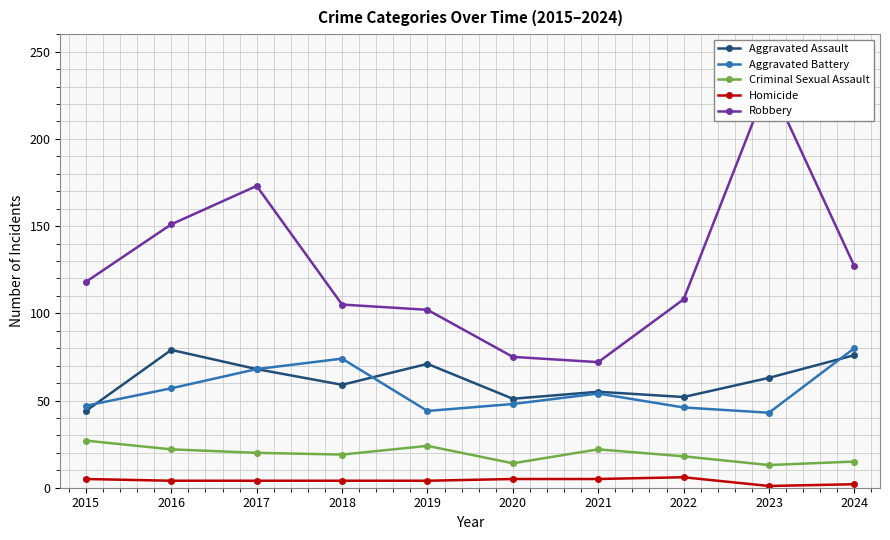

Does the chart display data point markers on the line(s)?

Yes